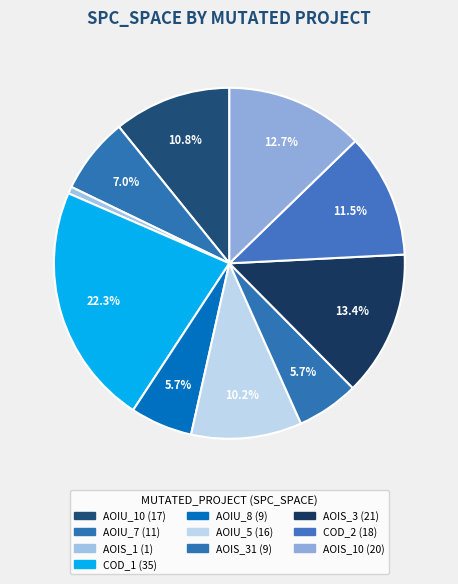

How many segments does this pie chart have?

10